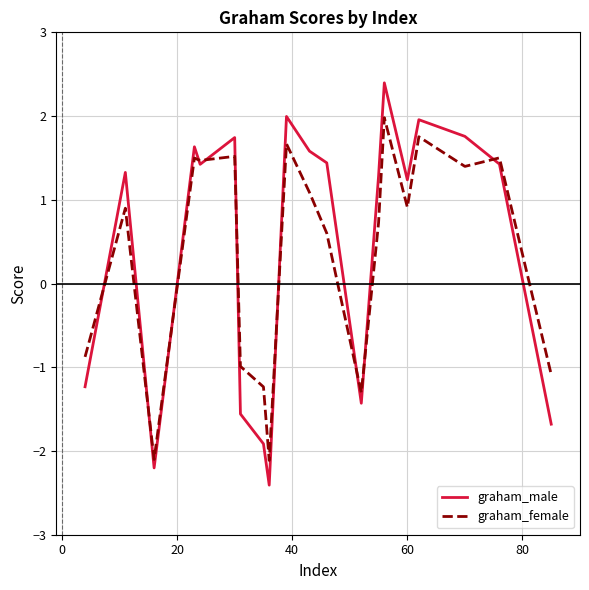

Which series has the largest range (max minus min)?

graham_male